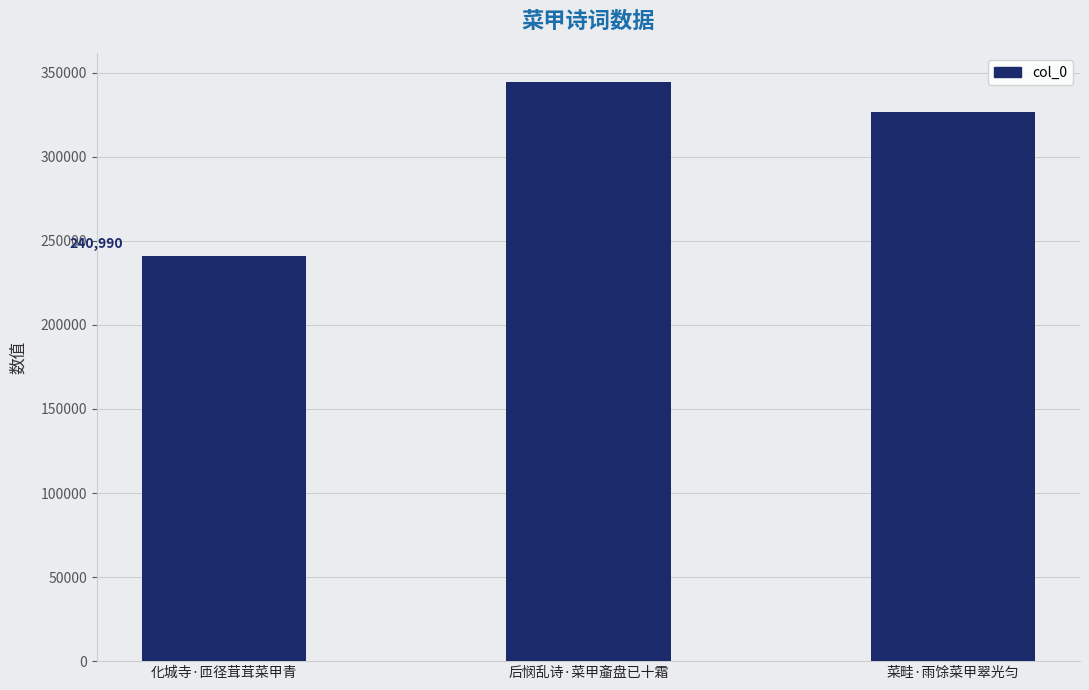

What is the sum of the values at 后悯乱诗·菜甲齑盘已十霜 and 菜畦·雨馀菜甲翠光匀?

671366